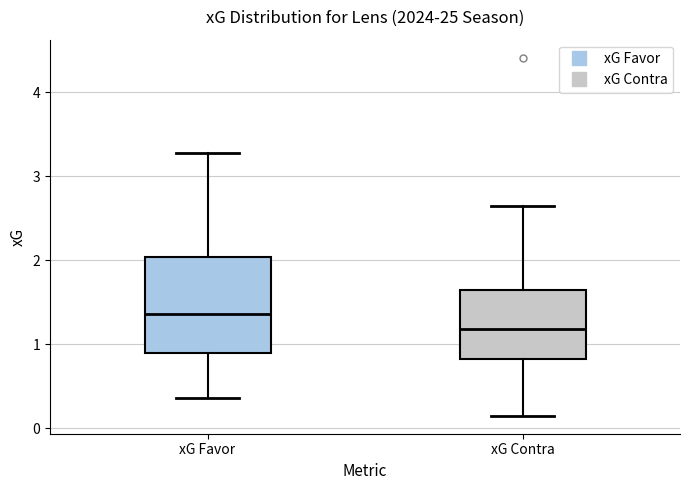

Reading left to right, transcribe this box plot: for each box, give where its median line is, the range the box spans, and where its two whiskers end, as read against the y-axis. The values are not printed on the chart, so give them approximately, as read against the axis.

xG Favor: median 1.4, box 0.9 to 2.0, whiskers 0.4 to 3.3
xG Contra: median 1.2, box 0.8 to 1.7, whiskers 0.2 to 2.7